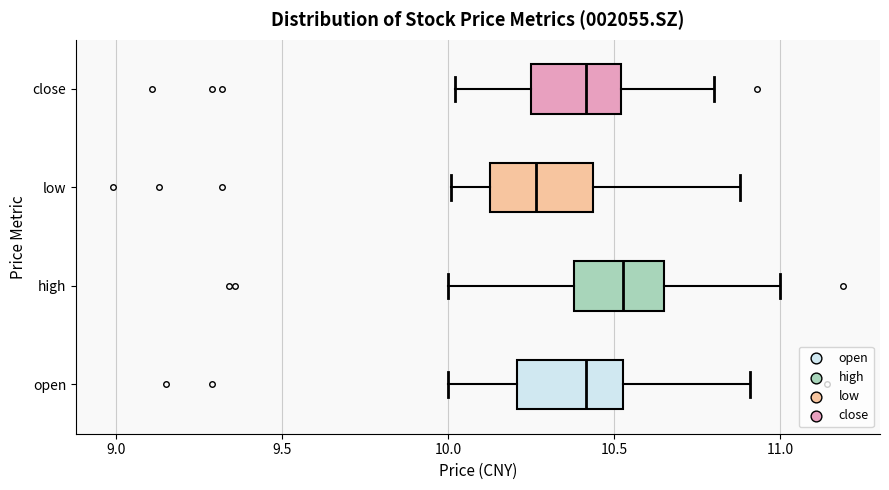

Reading bottom to top, transcribe this box plot: for each box, give where its median line is, the range the box spans, and where its two whiskers end, as read against the x-axis. The values are not printed on the chart, so give them approximately, as read against the axis.

open: median 10.40, box 10.20 to 10.55, whiskers 10.00 to 10.90
high: median 10.55, box 10.40 to 10.65, whiskers 10.00 to 11.00
low: median 10.25, box 10.15 to 10.45, whiskers 10.00 to 10.90
close: median 10.40, box 10.25 to 10.50, whiskers 10.00 to 10.80